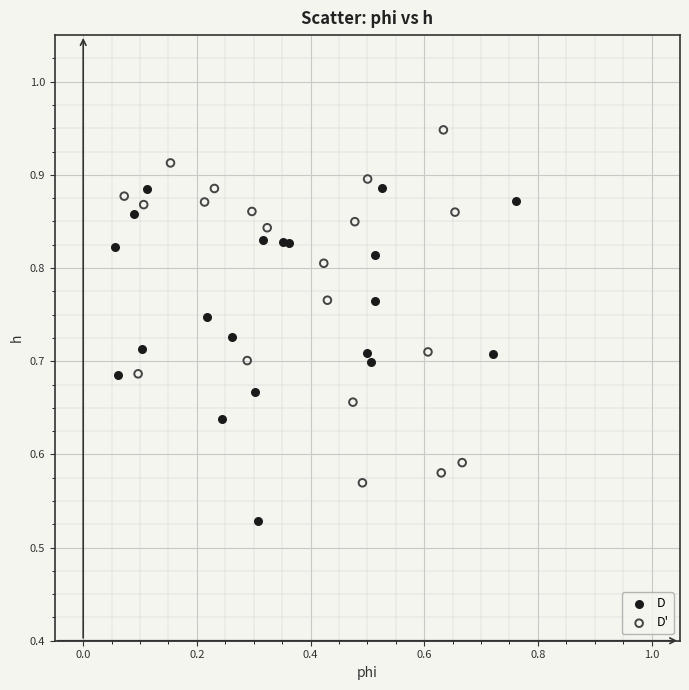

Which series has the largest Y range (max minus min)?

D'